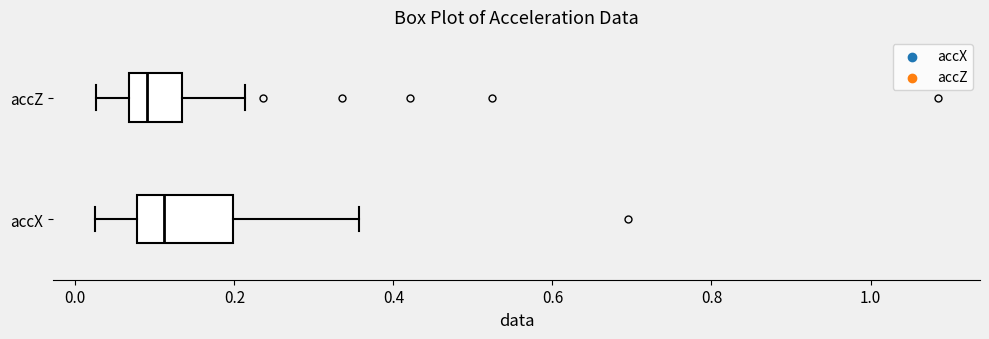

Reading bottom to top, transcribe this box plot: for each box, give where its median line is, the range the box spans, and where its two whiskers end, as read against the x-axis. The values are not printed on the chart, so give them approximately, as read against the axis.

accX: median 0.12, box 0.08 to 0.20, whiskers 0.02 to 0.36
accZ: median 0.10, box 0.06 to 0.14, whiskers 0.02 to 0.22